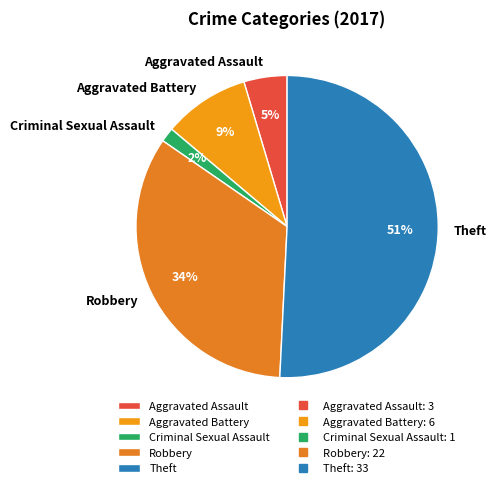

The Criminal Sexual Assault slice represents 2% of the pie. True or false?

True